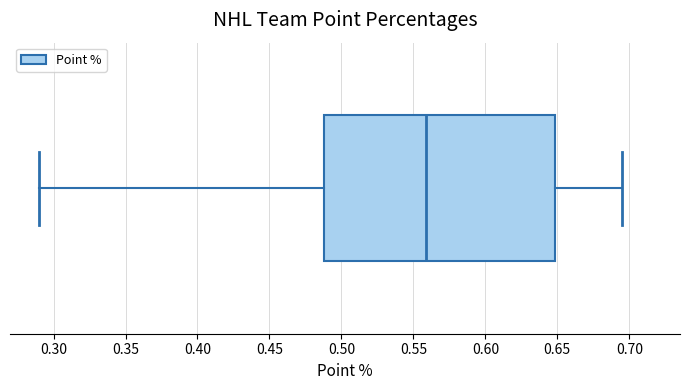

Read this box plot against the x-axis: the position of the median line, the range covered by the box, and the ends of both whiskers. The values are not printed on the chart, so give them approximately, as read against the axis.

median 0.560, box 0.490 to 0.650, whiskers 0.290 to 0.695